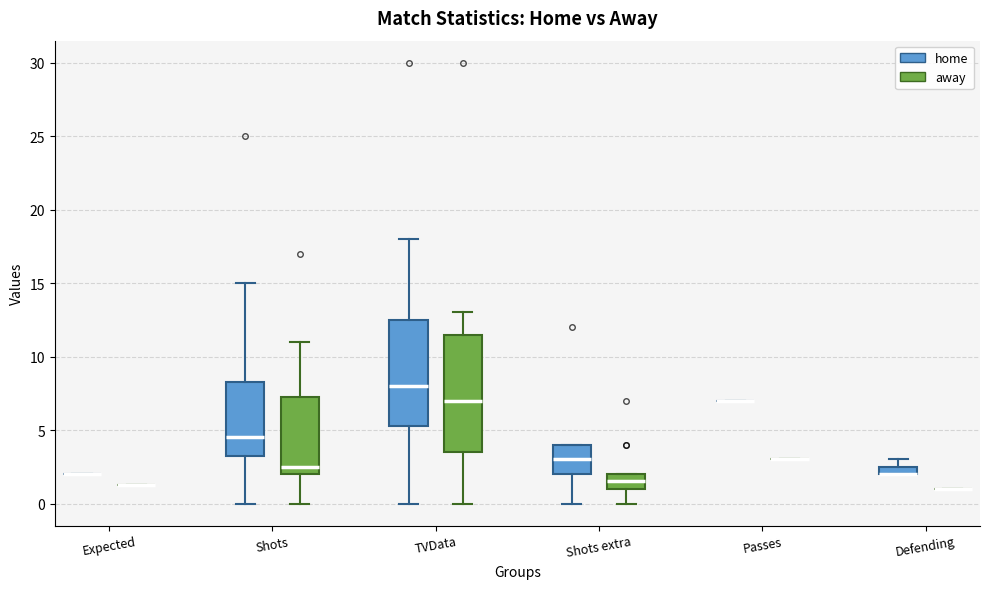

Where is the upper edge of the box for Shots (away) on the y-axis? The values are not printed on the chart, so give them approximately, as read against the axis.

7.5